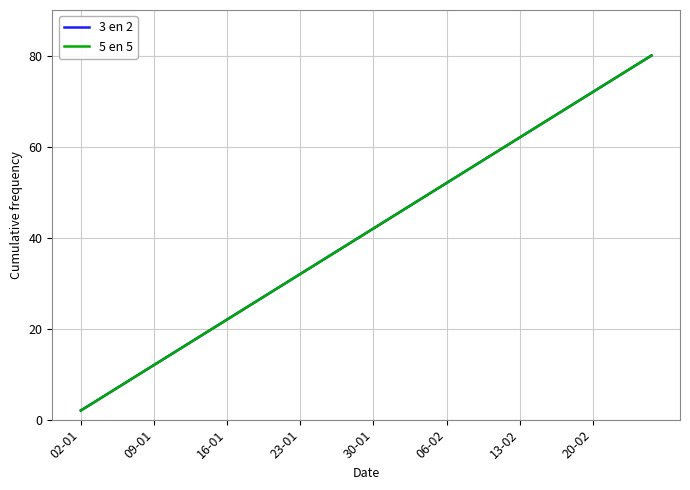

True or false: 3 en 2 has more than 0 interior local peaks.

False